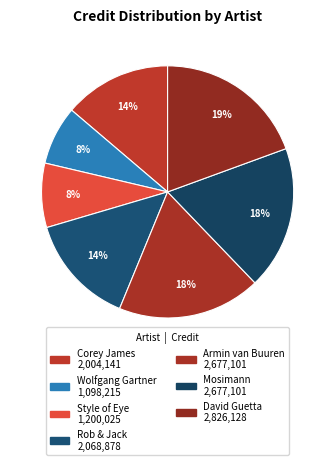

To the nearest percent, what portion does Corey James represent?

14%